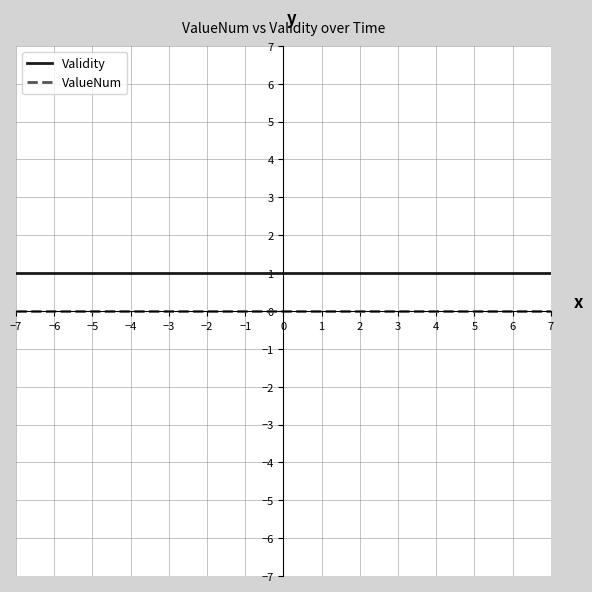

True or false: Validity and ValueNum cross at least once.

False